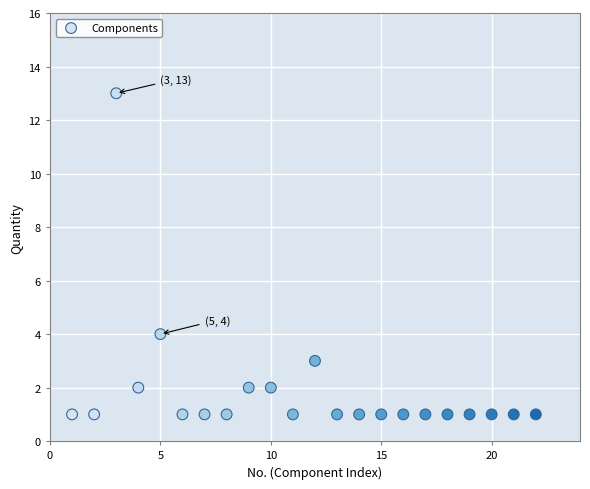

What Y value in the scatter plot is closest to 7?

4